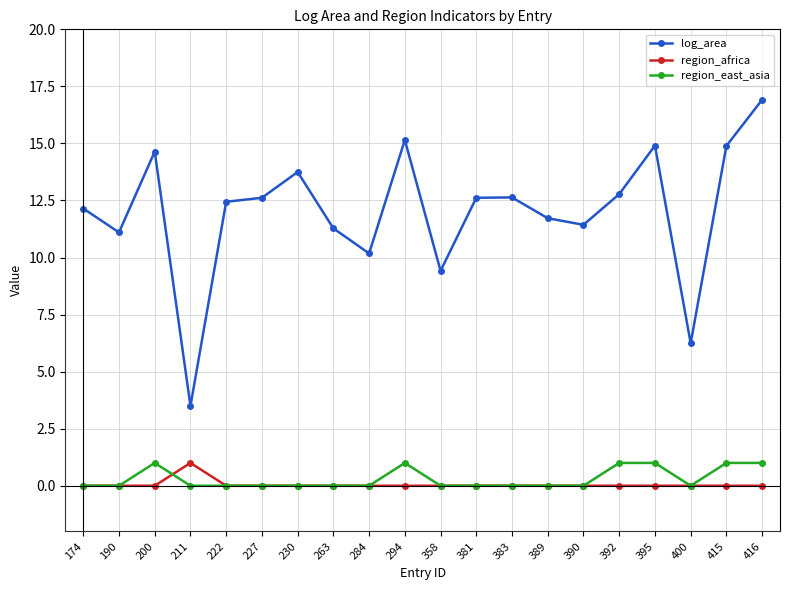

How many lines are shown in the chart?

3